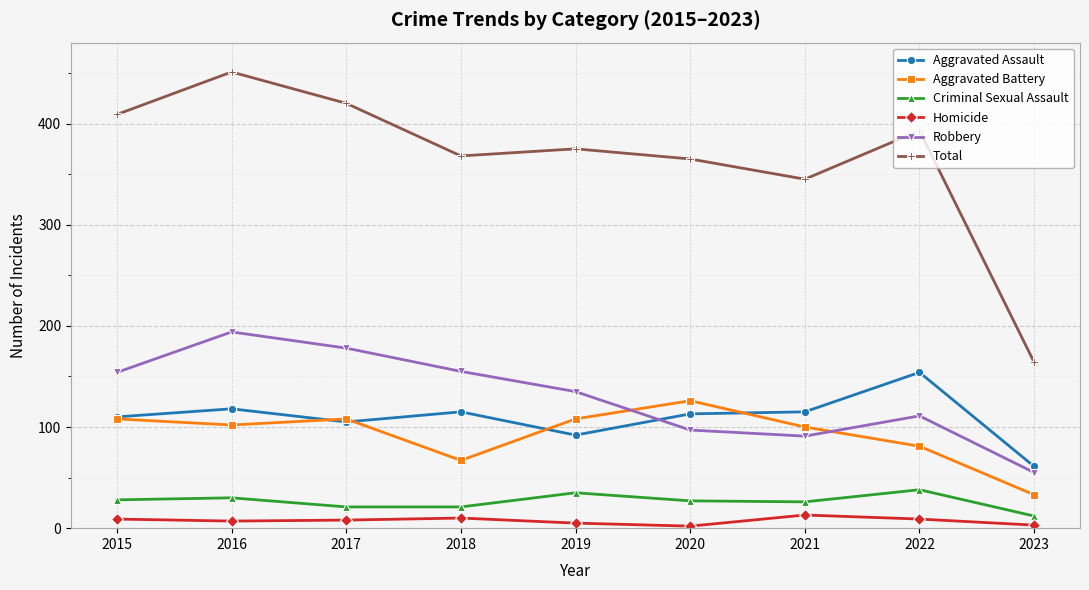

What is the approximate value of Total at 2018, to the nearest 50?

350